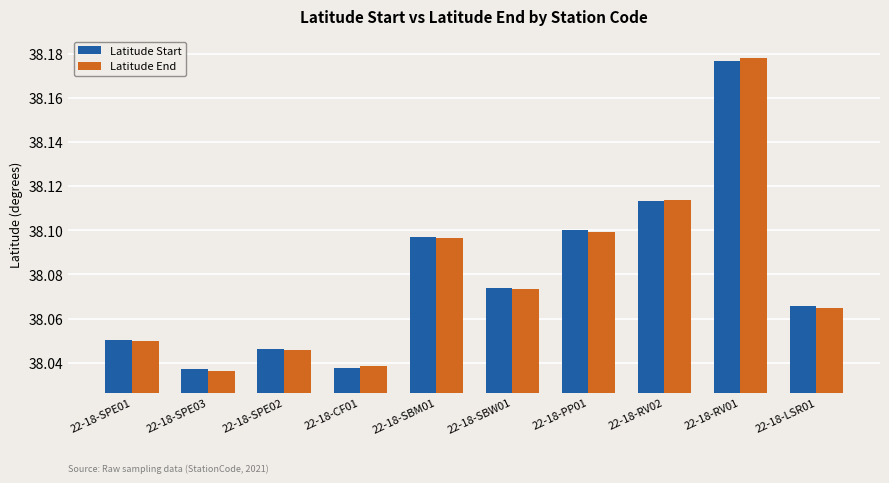

Is it true that Latitude Start equals 23.7 at 22-18-RV01?

False